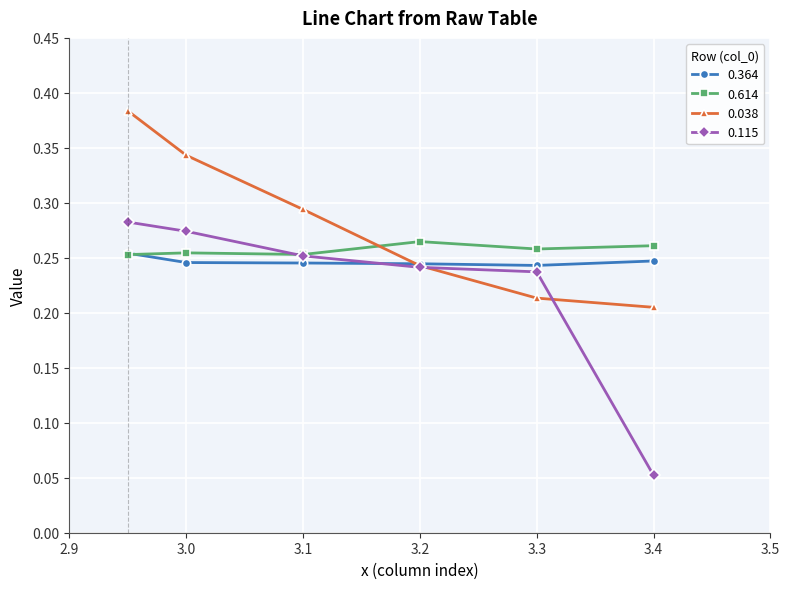

How many 0.614 values are between 0 and 1?

6